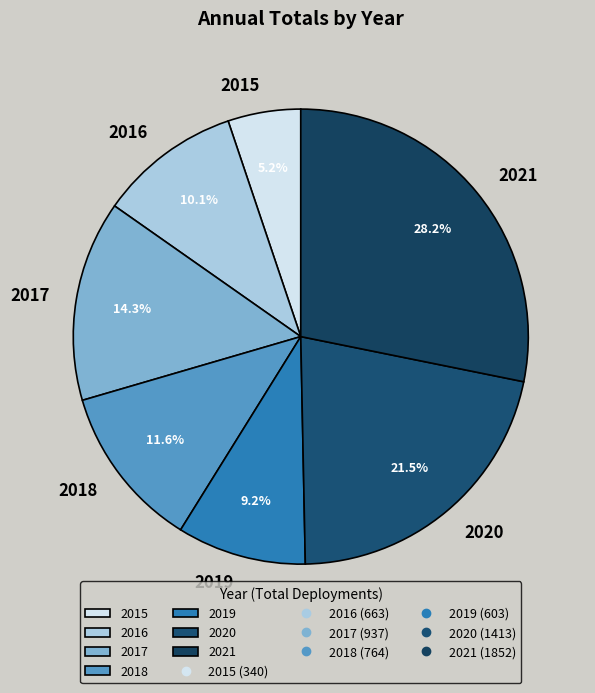

Does 2016 represent more than half of the total?

No